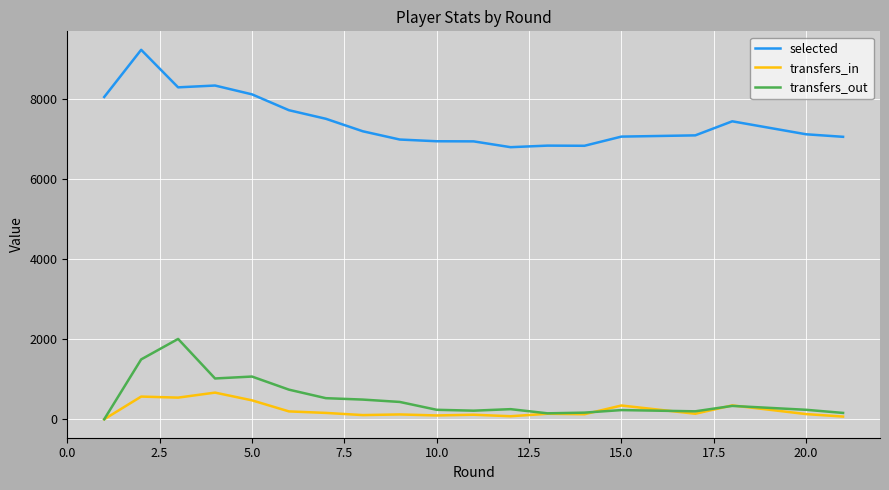

True or false: selected has more than 0 interior local peaks.

True